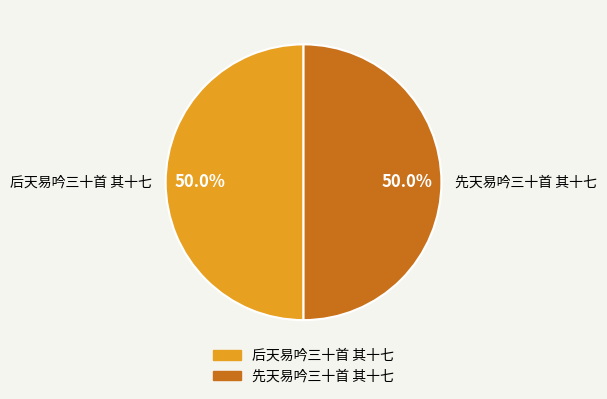

The 后天易吟三十首 其十七 slice represents 41% of the pie. True or false?

False